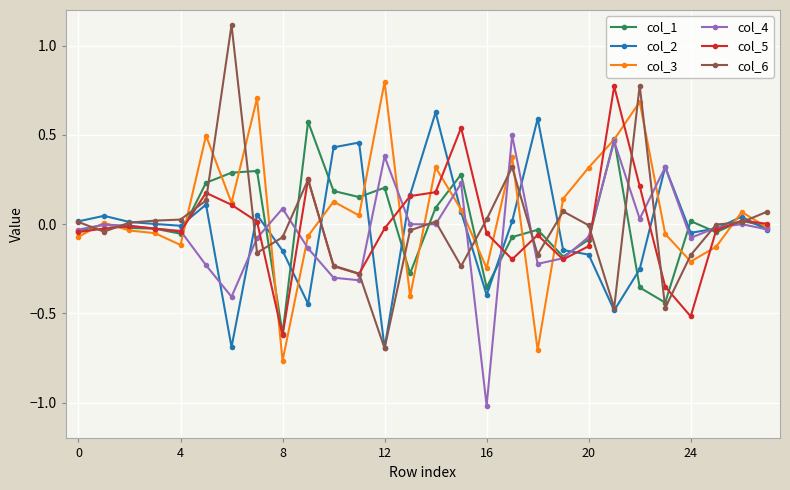

True or false: col_3 and col_6 intersect in this chart.

True